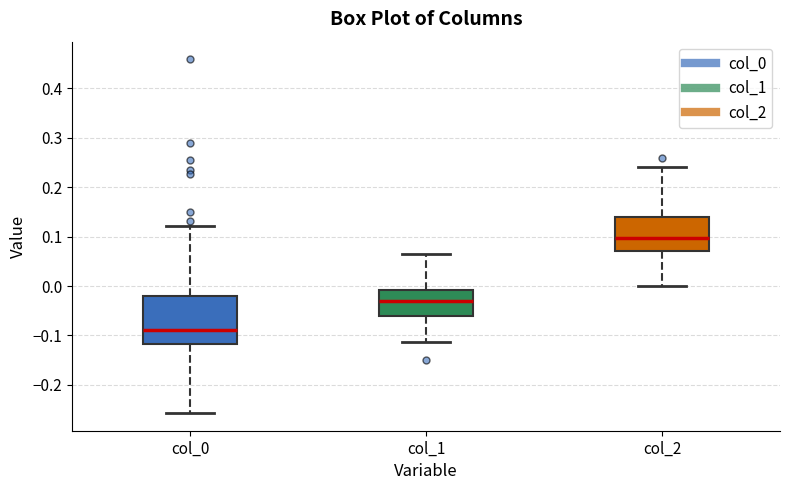

Which box's median line is the highest?

col_2